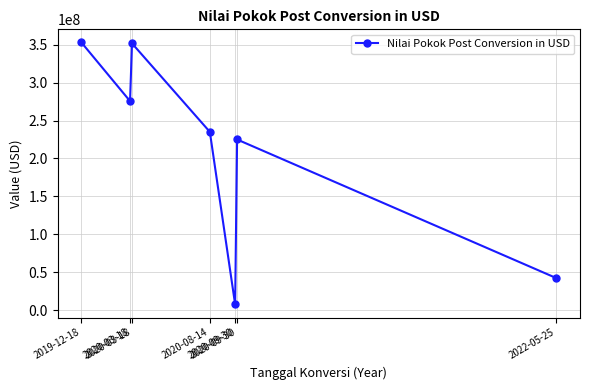

What is the minimum value shown in the chart?

7811678.1